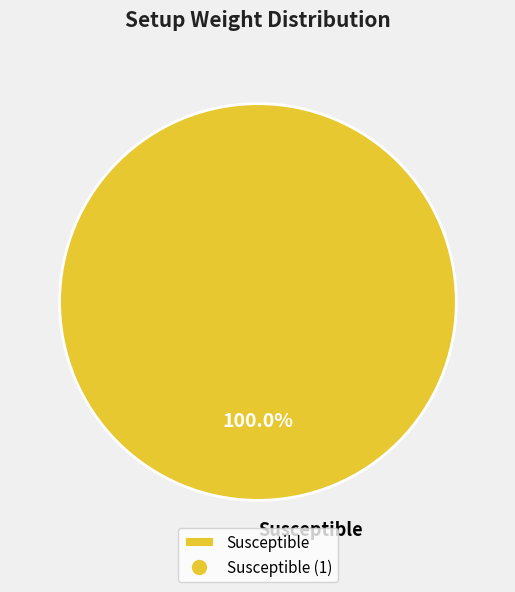

Rank the categories by value from lowest to highest.

Susceptible